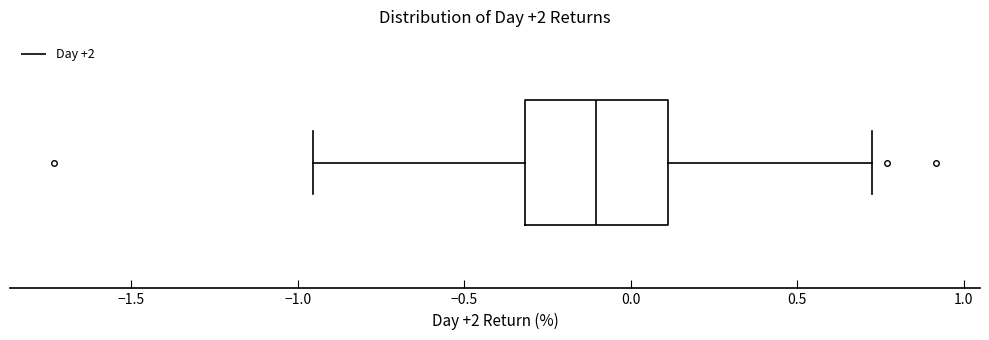

Transcribe this box plot: give where the median line is, the range the box spans, and where the two whiskers end, as read against the x-axis. The values are not printed on the chart, so give them approximately, as read against the axis.

median -0.10, box -0.30 to 0.10, whiskers -0.95 to 0.70